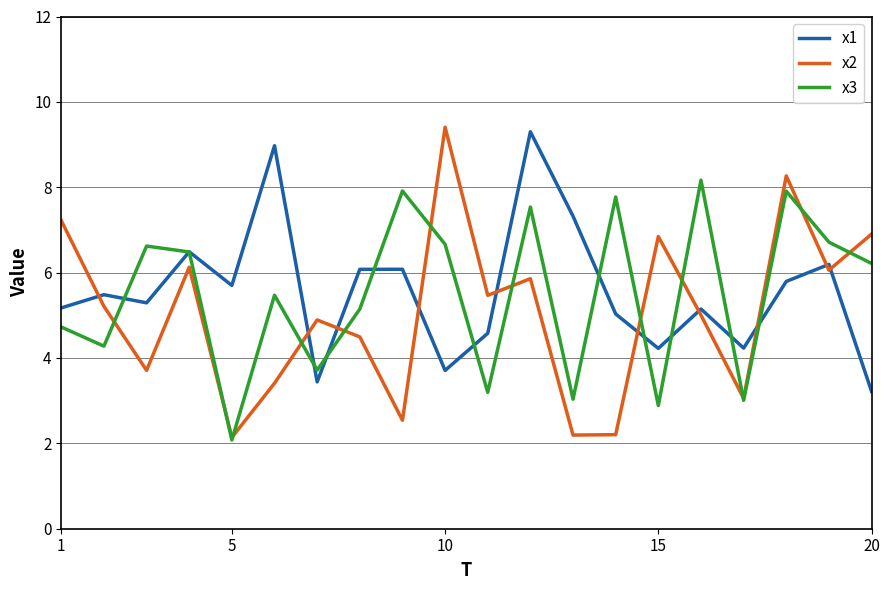

What is the difference between the second highest and minimum values in the x3 series?

5.8